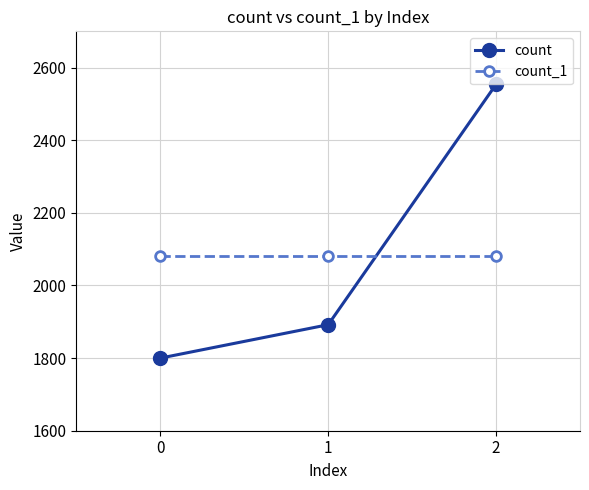

At 2, list the series in order from largest to smallest.

count, count_1